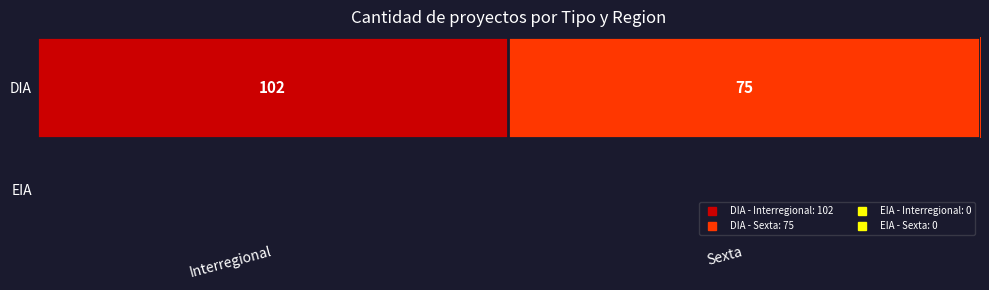

What is the difference between the DIA values at Interregional and Sexta?

27.0